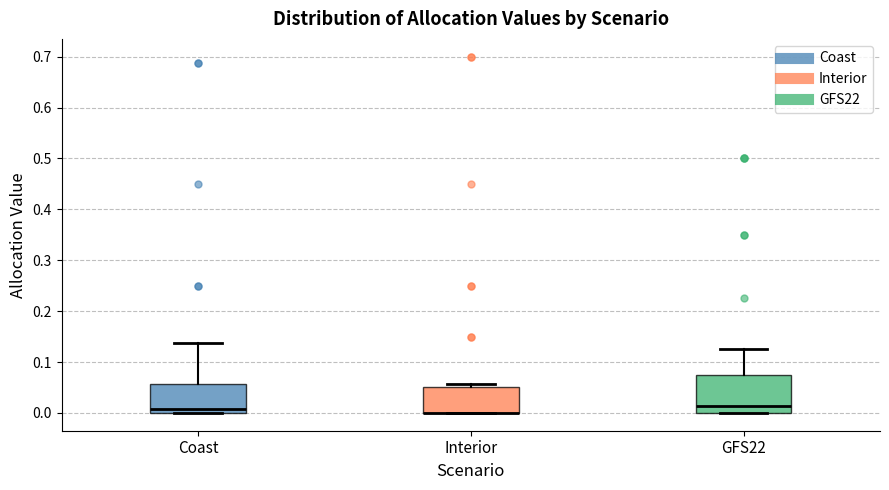

Comparing the boxes themselves (not the whiskers), which one is the tallest?

GFS22